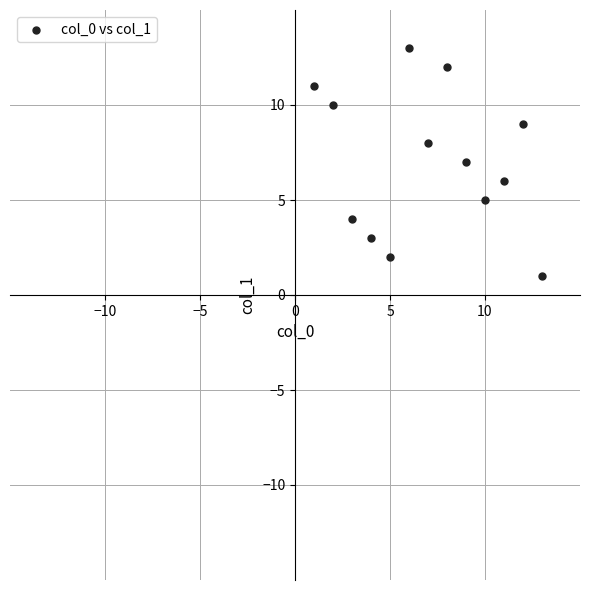

What is the range of Y values (max minus min)?

12